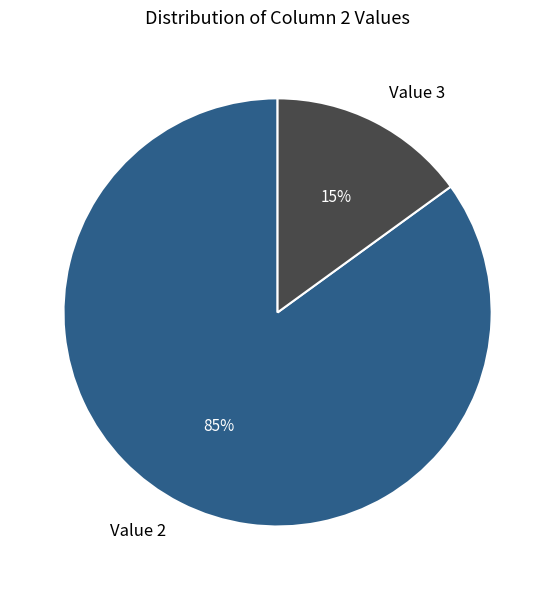

Rank the categories by value from highest to lowest.

Value 2, Value 3